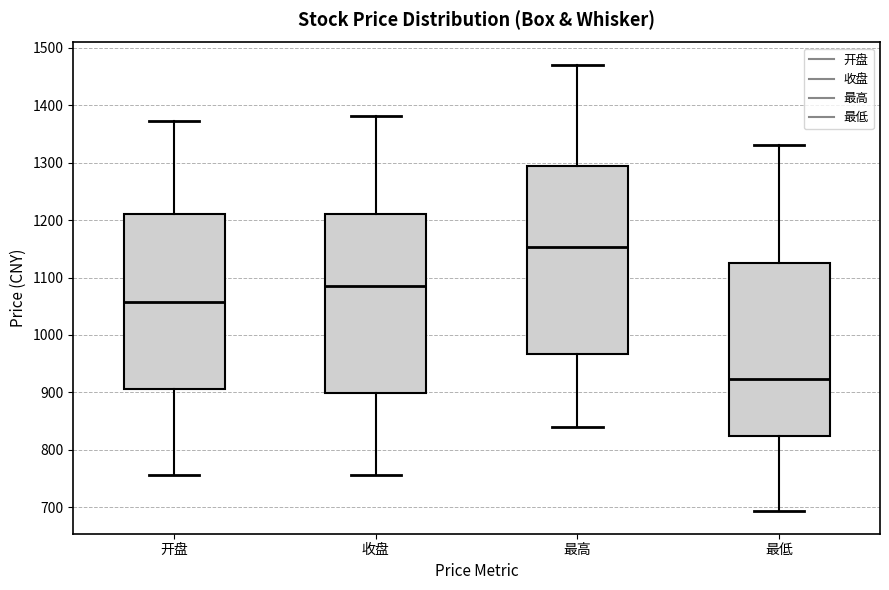

Which box has the highest median line?

最高